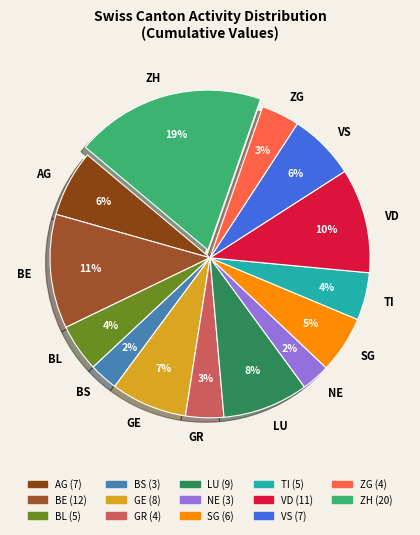

Count the number of slices in the pie.

14